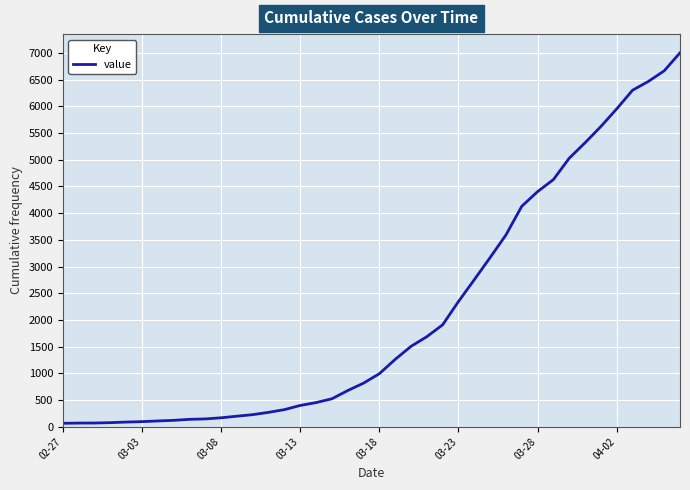

What is the greatest value displayed?

7003